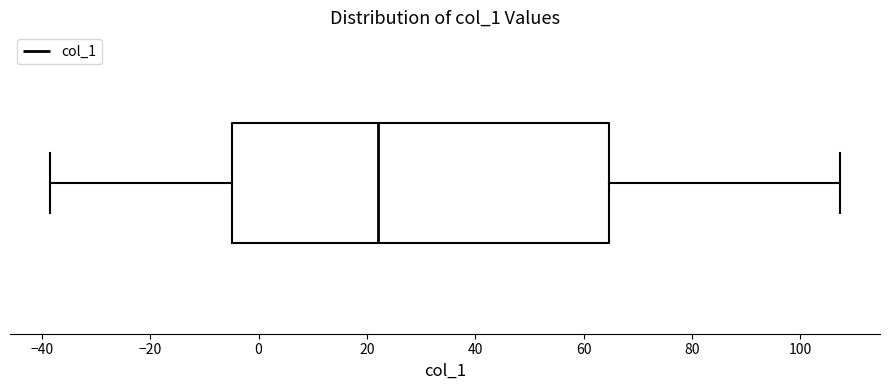

Where does the right whisker of the box end on the x-axis? The values are not printed on the chart, so give them approximately, as read against the axis.

108